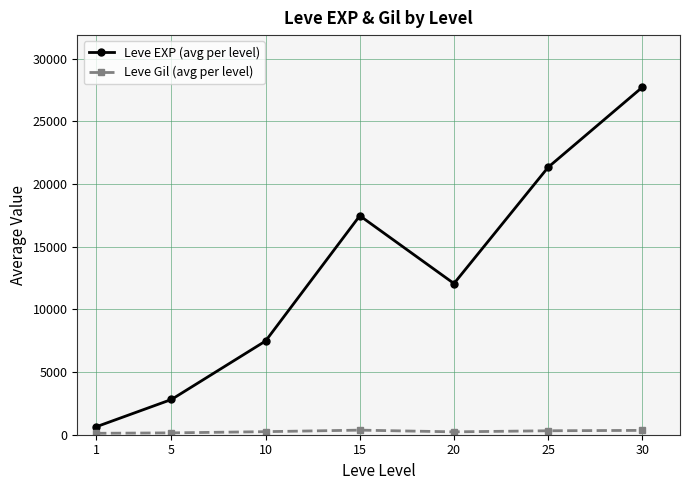

Which series has the widest spread of values?

Leve EXP (avg per level)